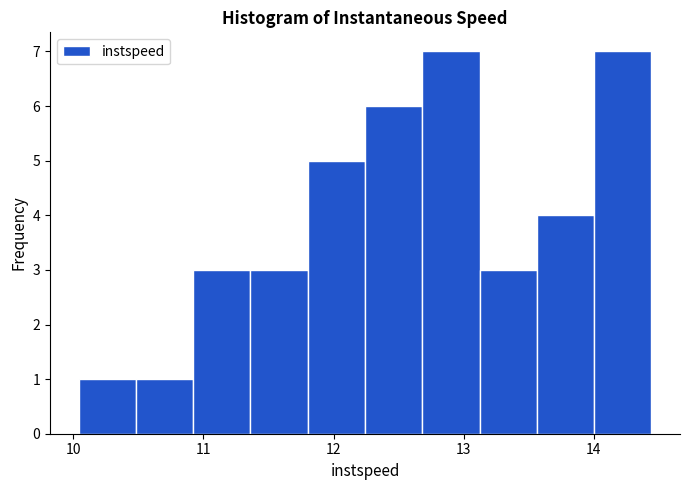

Reading left to right, transcribe this chart: for each bar, give the range it covers on the x-axis and its height. Neither the bar edges nor the heights are printed on the chart, so give them approximately, as read against the axes.

10.0 to 10.5: 1
10.5 to 10.9: 1
10.9 to 11.4: 3
11.4 to 11.8: 3
11.8 to 12.2: 5
12.2 to 12.7: 6
12.7 to 13.1: 7
13.1 to 13.6: 3
13.6 to 14.0: 4
14.0 to 14.4: 7